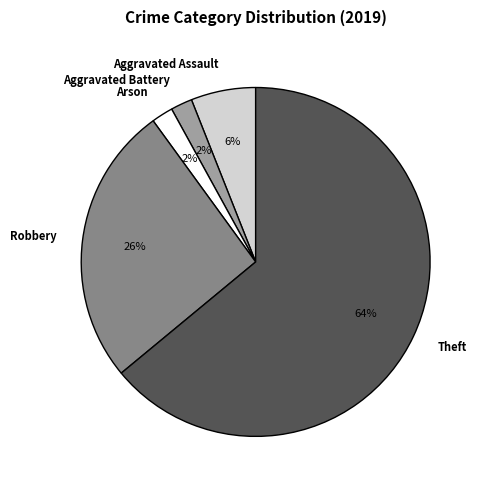

Approximately how many times larger is the value at Aggravated Battery compared to Arson?

1.0